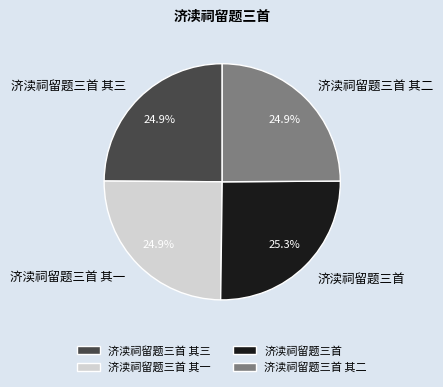

Count the number of slices in the pie.

4